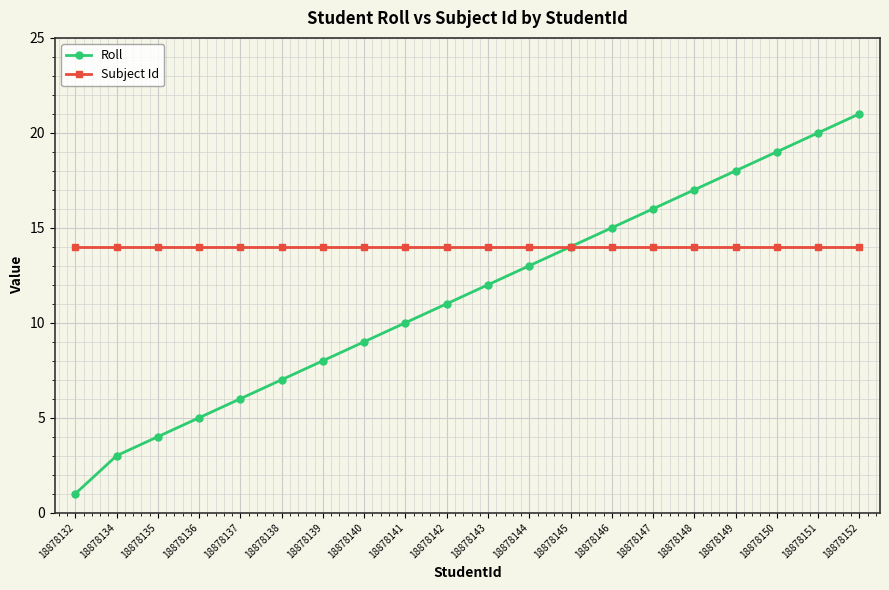

How many series are shown in this chart?

2